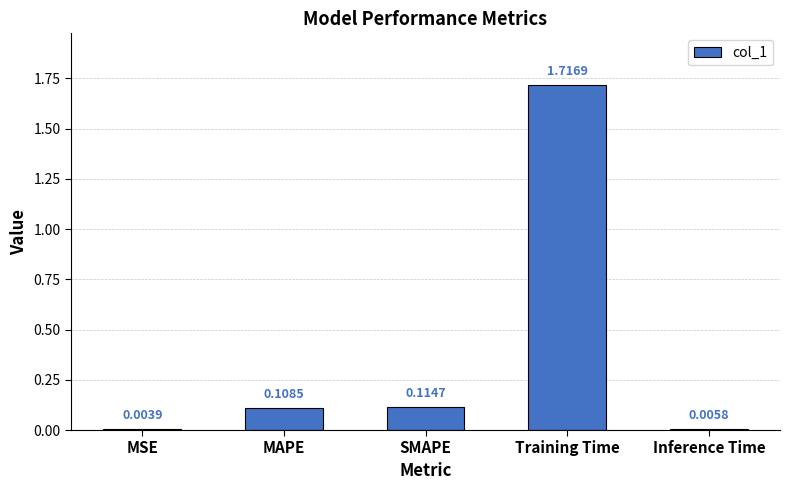

Which category has the highest value across all series?

Training Time